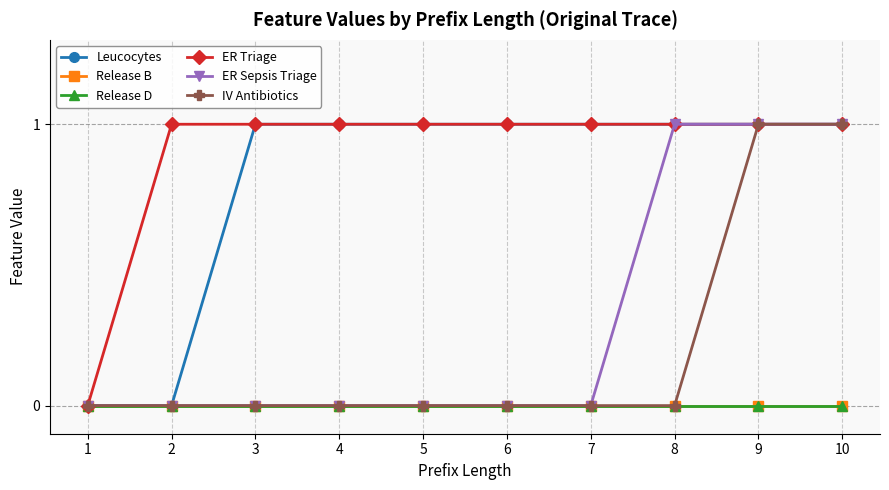

What is the spread (max minus min) of values at 2?

1